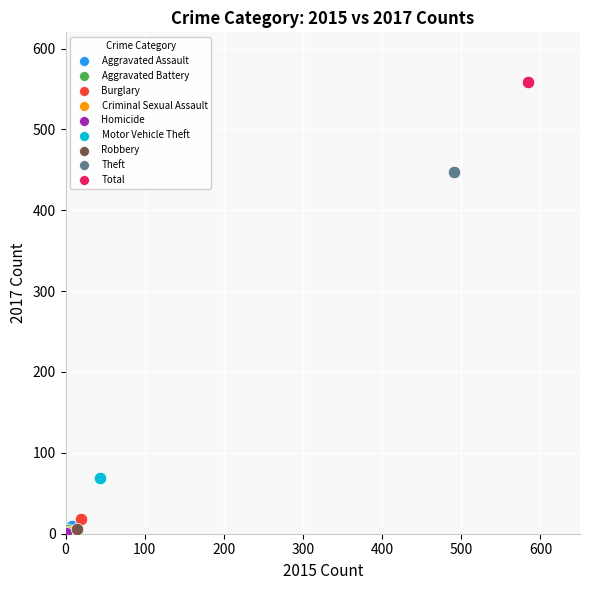

Which series contains the highest Y value?

Total